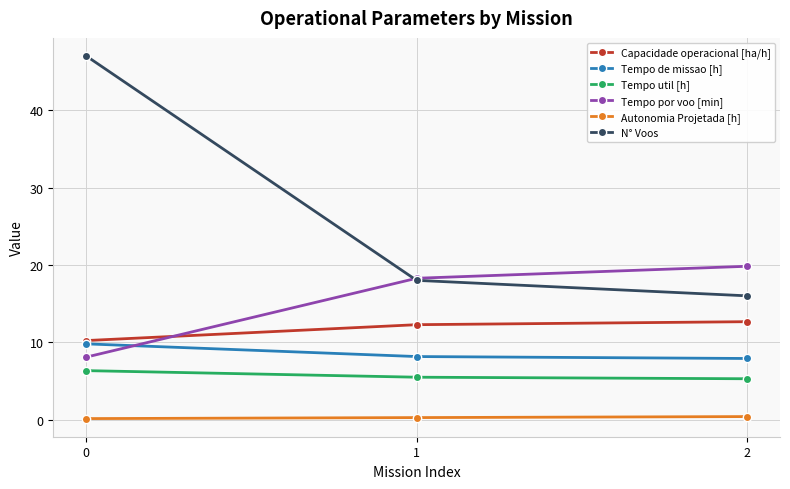

Is the value of Tempo por voo [min] at 2 greater than the value of Tempo de missao [h] at 0?

Yes